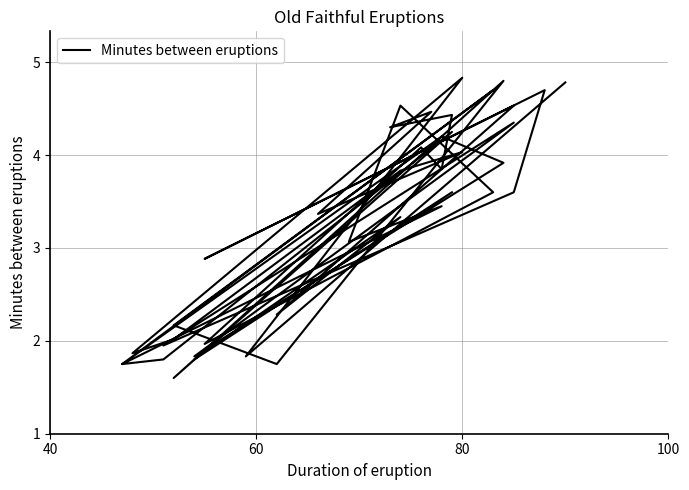

How many categories are shown in the chart?

40